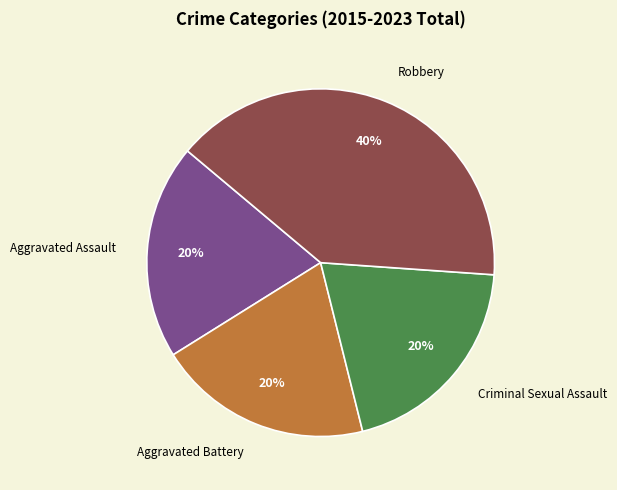

The Robbery slice represents 40% of the pie. True or false?

True